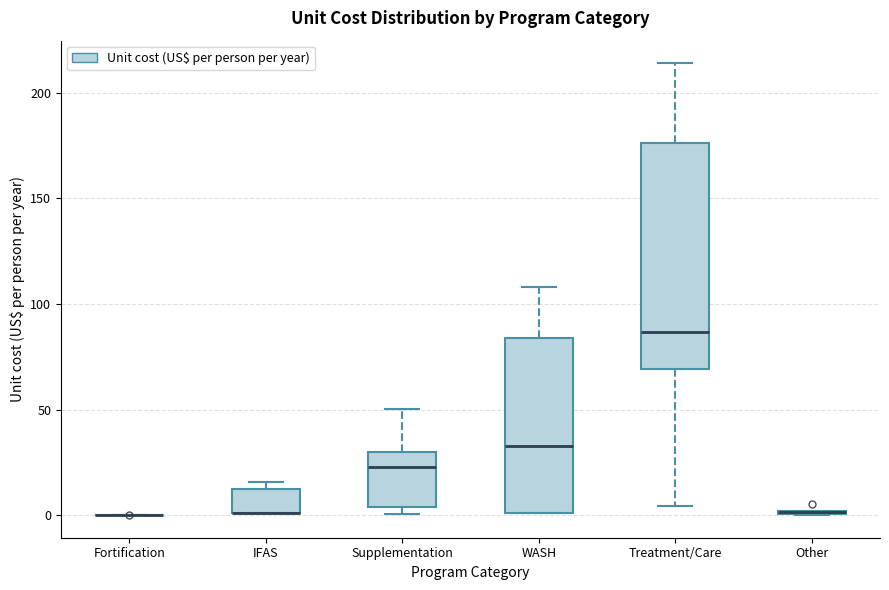

Reading left to right, read every box against the y-axis: the position of its median line, the range the box covers, and the ends of its whiskers. The values are not printed on the chart, so give them approximately, as read against the axis.

Fortification: box collapsed to a line at 0, whiskers 0 to 0
IFAS: median 0 (drawn on the box's lower edge), box 0 to 10, whiskers 0 to 15
Supplementation: median 25, box 5 to 30, whiskers 0 to 50
WASH: median 35, box 0 to 85, whiskers 0 to 110
Treatment/Care: median 85, box 70 to 175, whiskers 5 to 215
Other: box collapsed to a line at 0, whiskers 0 to 0